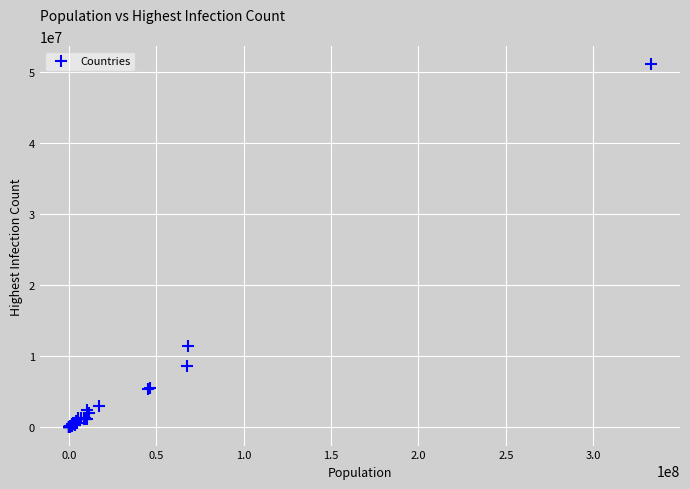

What Y value in the scatter plot is closest to 25551997?

11475425